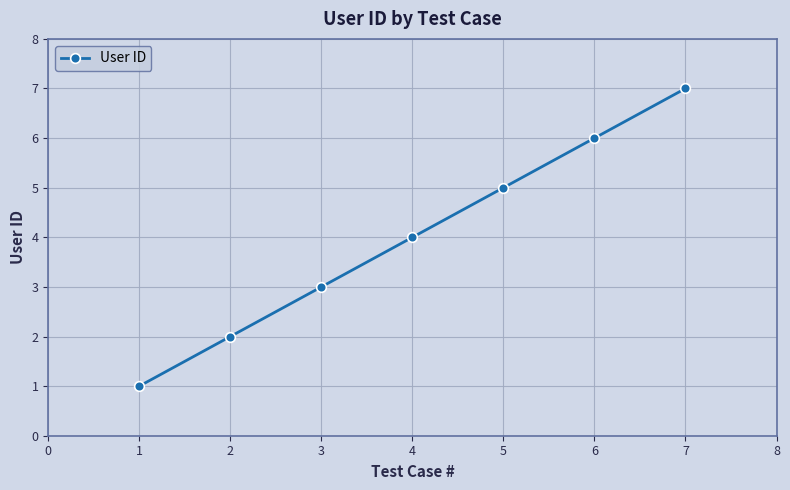

Where is the data nearest to the value 4?

4